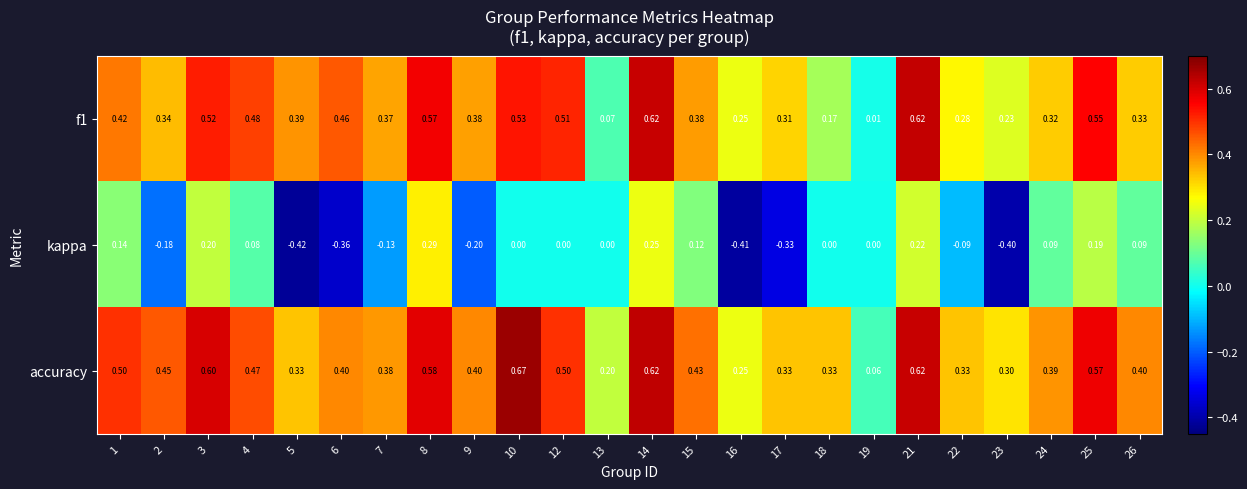

Between 1 and 17, which series saw the biggest shift?

kappa